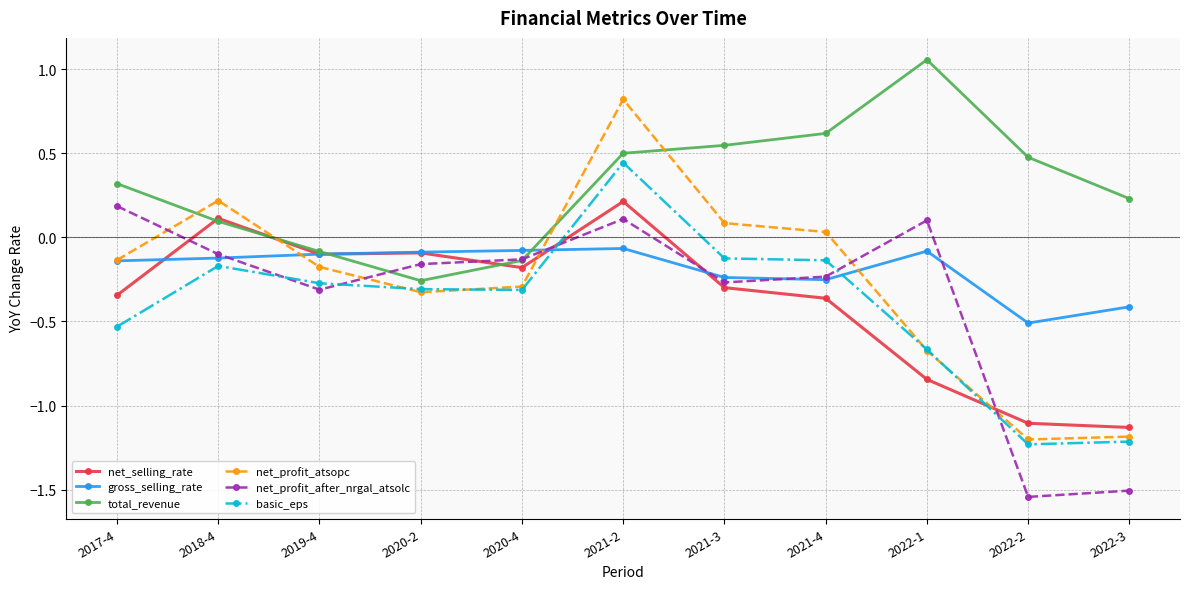

Is this an area chart (filled region under the line)?

No